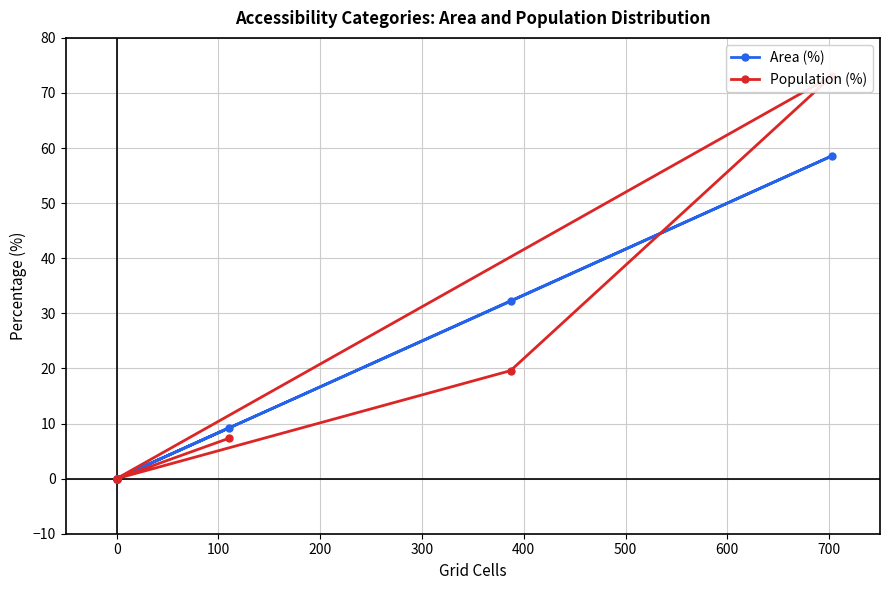

Rank the series at 100 from lowest to highest value.

Area (%), Population (%)